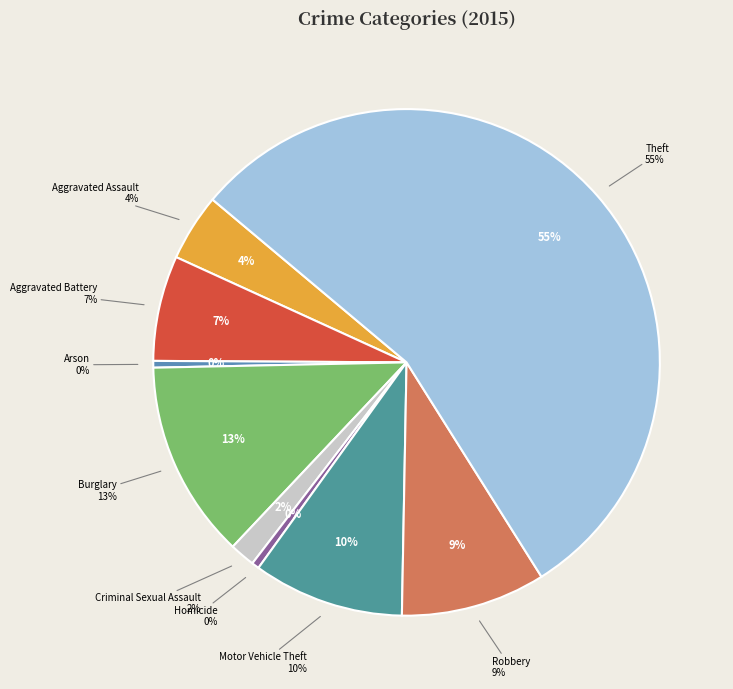

To the nearest percent, what is the difference between the Motor Vehicle Theft and Aggravated Battery slice percentages?

3%